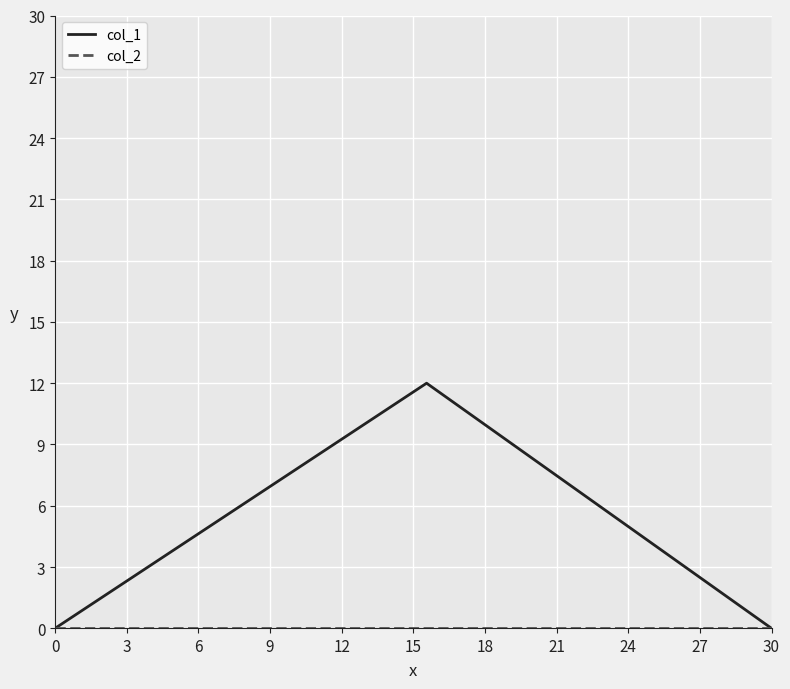

Which series has the largest total across all categories?

col_1